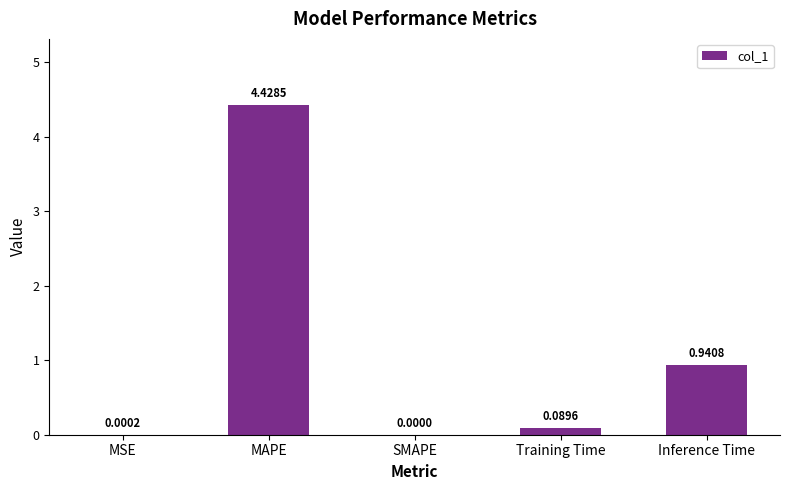

Which category has the highest value across all series?

MAPE